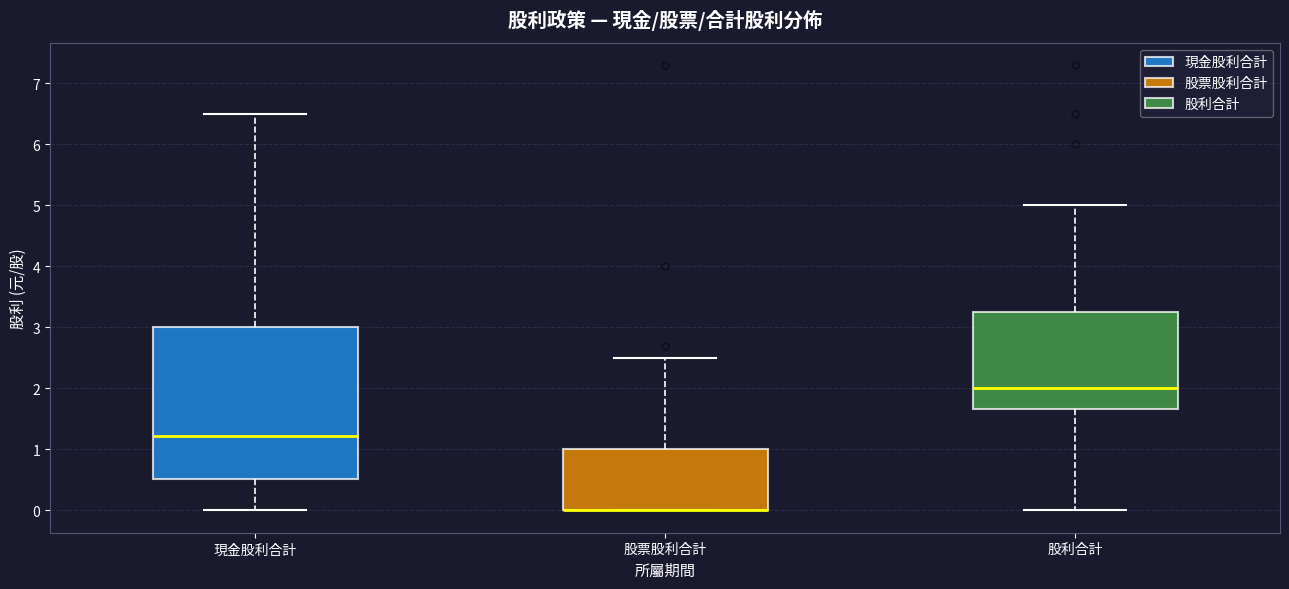

Where does the median line of the box for 現金股利合計 sit on the y-axis? The values are not printed on the chart, so give them approximately, as read against the axis.

1.2